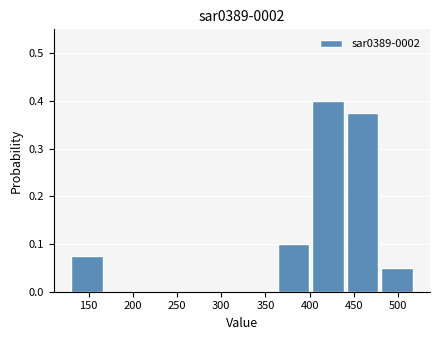

What is the height of the bar covering 400 to 440 on the x-axis? Neither the bar edges nor the heights are printed on the chart, so give them approximately, as read against the axes.

0.40